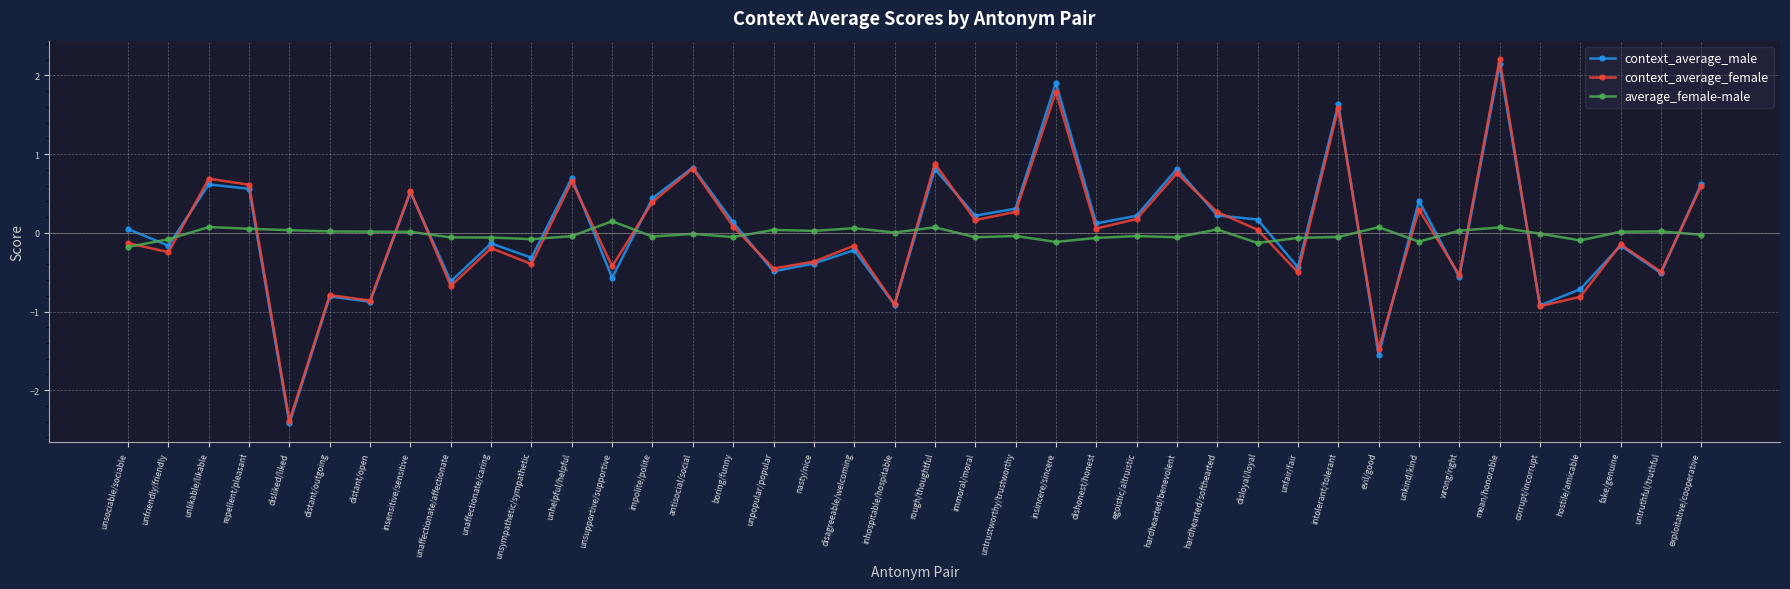

At how many categories does at least one series exceed -1?

40